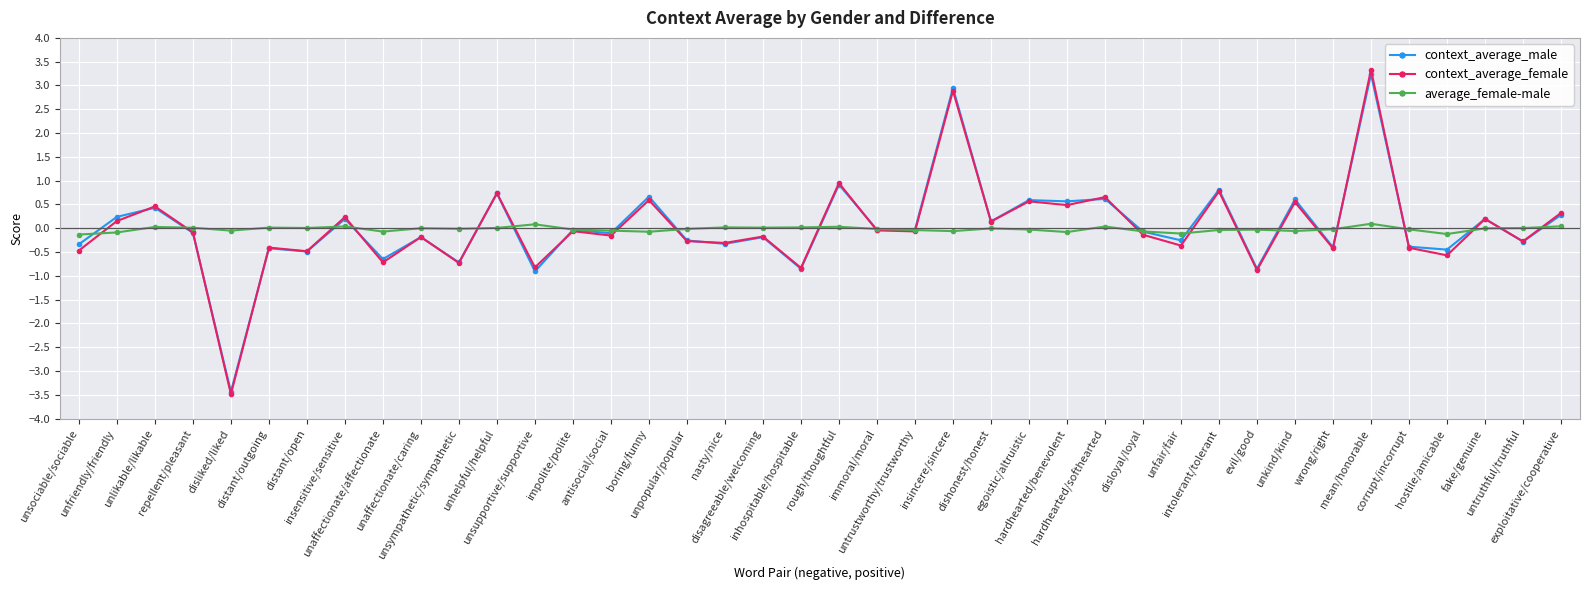

True or false: average_female-male and context_average_female intersect in this chart.

True